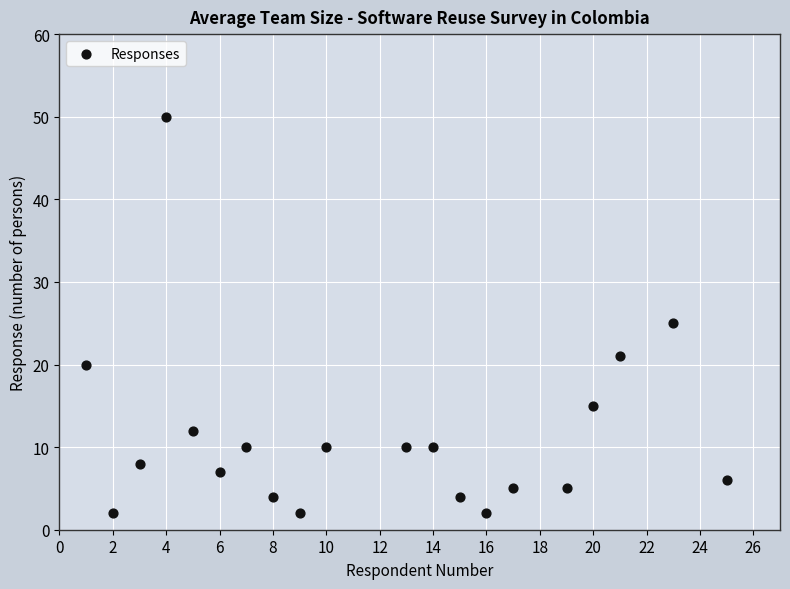

What Y value in the scatter plot is closest to 26?

25